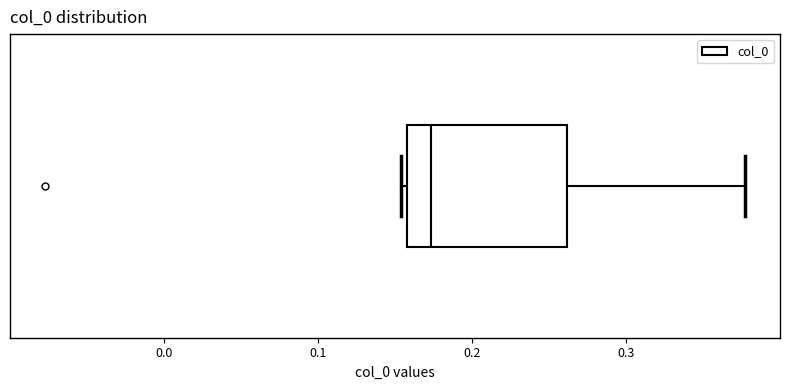

Transcribe this box plot: give where the median line is, the range the box spans, and where the two whiskers end, as read against the x-axis. The values are not printed on the chart, so give them approximately, as read against the axis.

median 0.17, box 0.16 to 0.26, whiskers 0.15 to 0.38